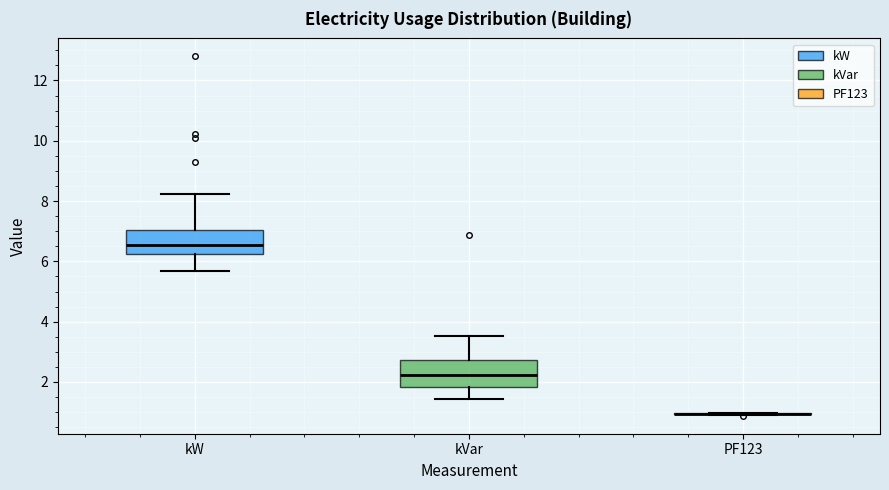

Reading left to right, read every box against the y-axis: the position of its median line, the range the box covers, and the ends of its whiskers. The values are not printed on the chart, so give them approximately, as read against the axis.

kW: median 6.6, box 6.2 to 7.0, whiskers 5.6 to 8.2
kVar: median 2.2, box 1.8 to 2.8, whiskers 1.4 to 3.6
PF123: box collapsed to a line at 1.0, whiskers 1.0 to 1.0